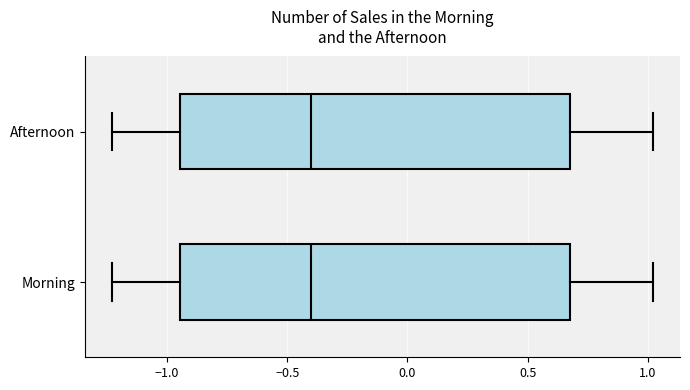

Reading bottom to top, transcribe this box plot: for each box, give where its median line is, the range the box spans, and where its two whiskers end, as read against the x-axis. The values are not printed on the chart, so give them approximately, as read against the axis.

Morning: median -0.40, box -0.95 to 0.70, whiskers -1.25 to 1.00
Afternoon: median -0.40, box -0.95 to 0.70, whiskers -1.25 to 1.00